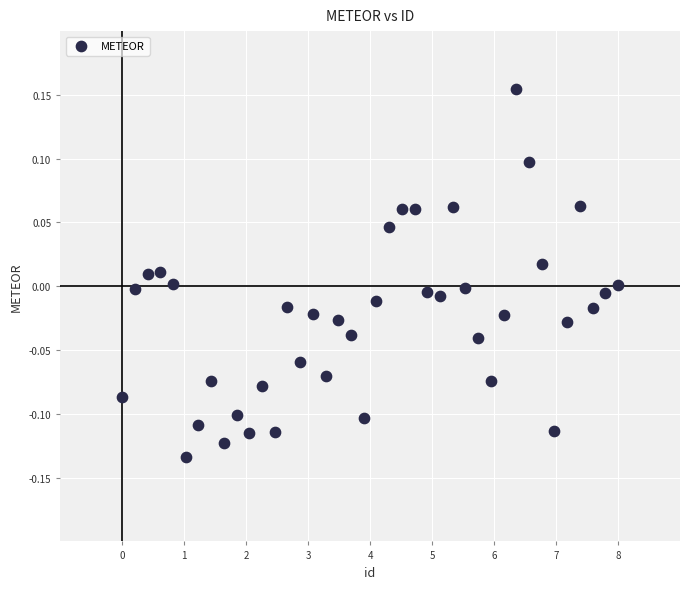

What is the range of X values (max minus min)?

8.0